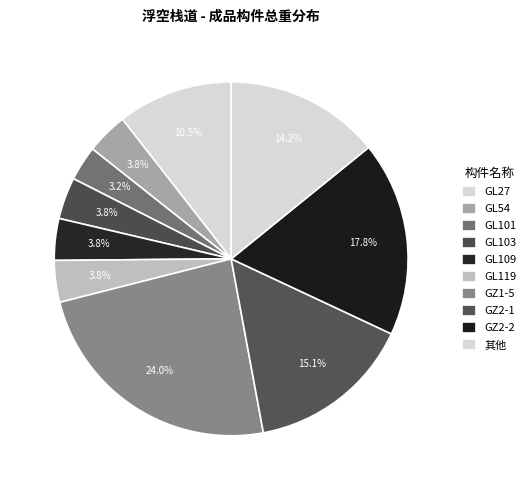

Count the number of slices in the pie.

10